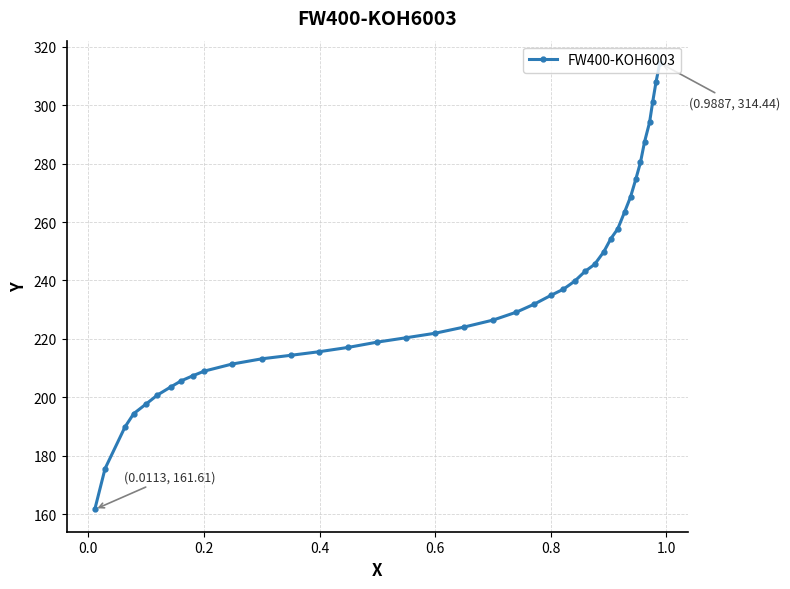

What is the value of the 19th point from the left?

224.0